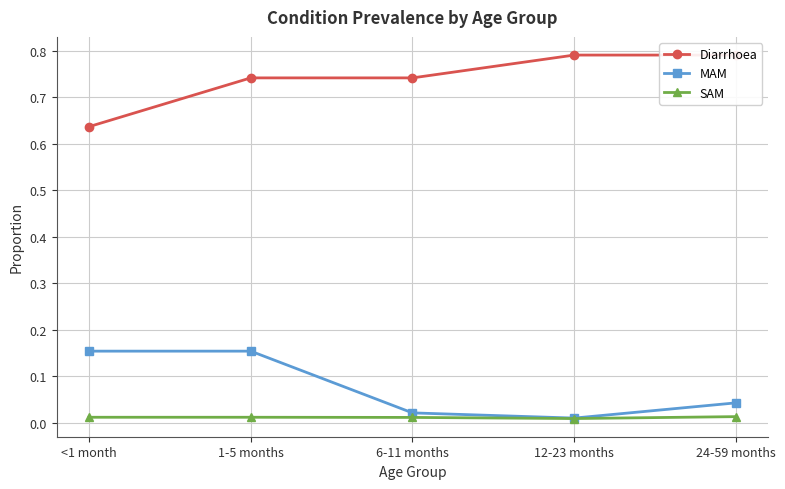

The value of SAM at 1-5 months is 0.0. True or false?

False